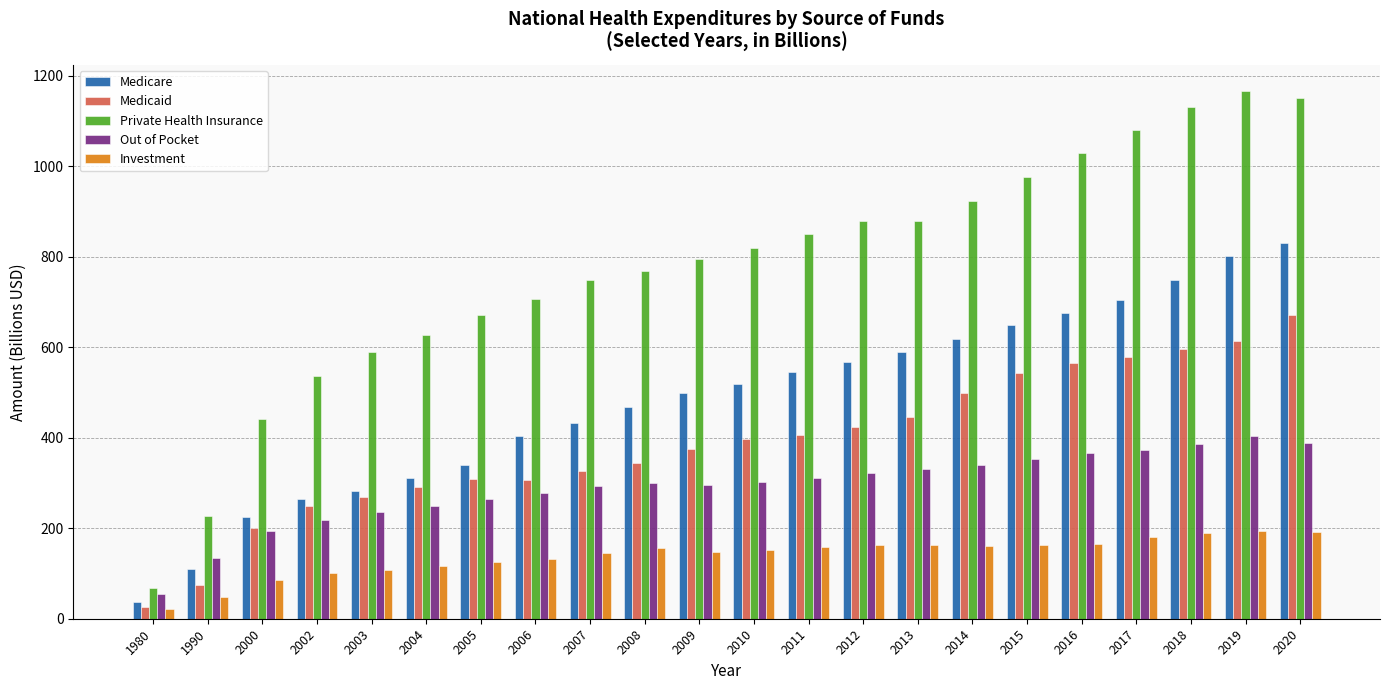

List the series in order of their peak value, lowest first.

Investment, Out of Pocket, Medicaid, Medicare, Private Health Insurance